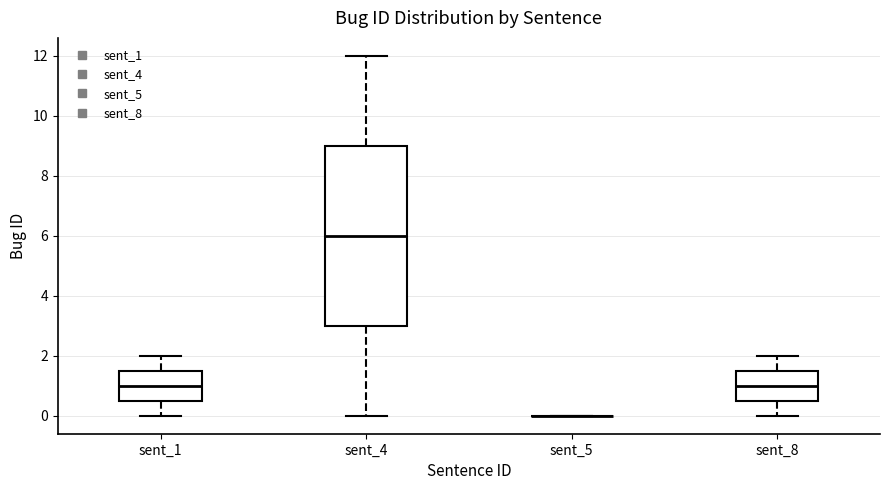

Reading left to right, read every box against the y-axis: the position of its median line, the range the box covers, and the ends of its whiskers. The values are not printed on the chart, so give them approximately, as read against the axis.

sent_1: median 1.0, box 0.6 to 1.6, whiskers 0.0 to 2.0
sent_4: median 6.0, box 3.0 to 9.0, whiskers 0.0 to 12.0
sent_5: box collapsed to a line at 0.0, whiskers 0.0 to 0.0
sent_8: median 1.0, box 0.6 to 1.6, whiskers 0.0 to 2.0